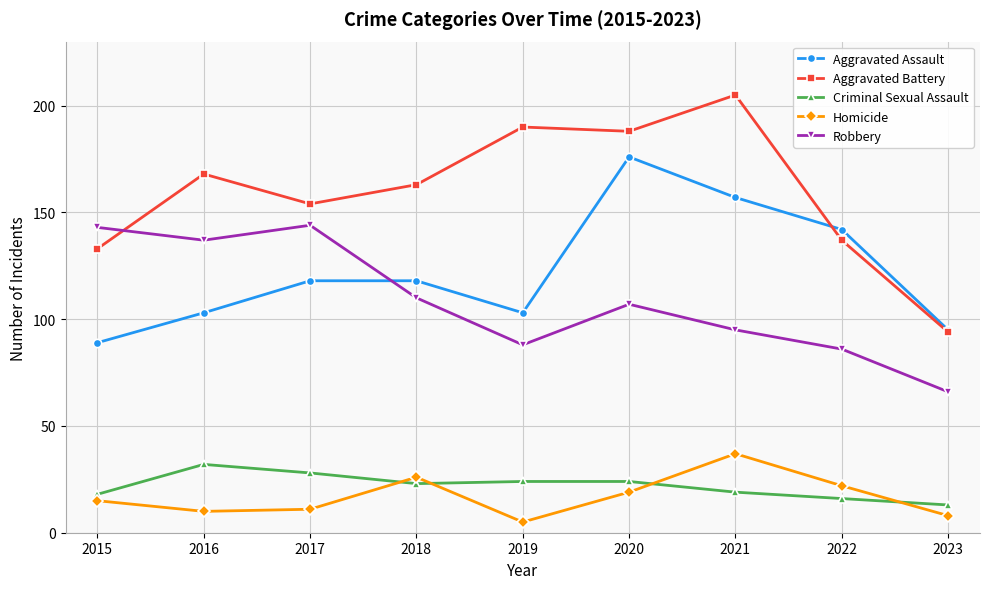

At which label is Aggravated Battery closest to 149?

2017